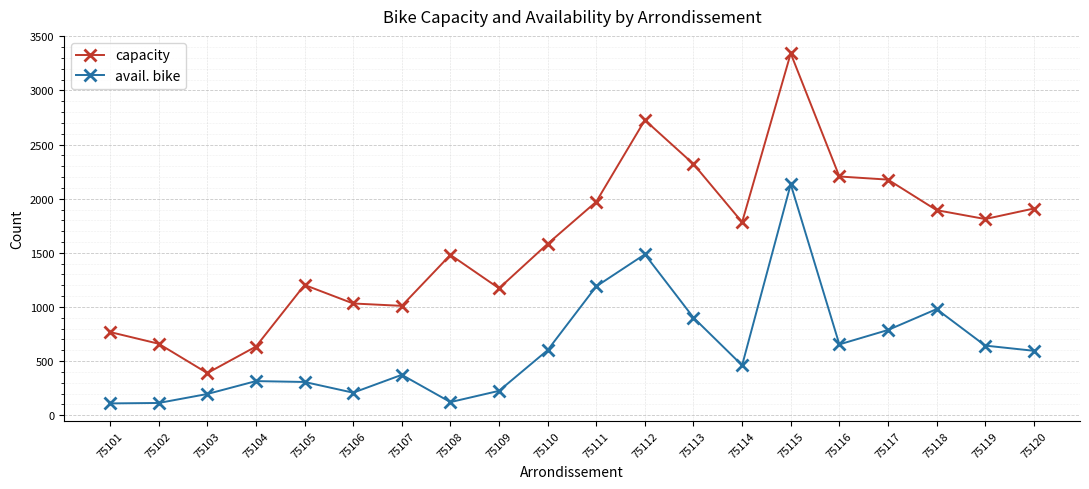

What is the smallest value displayed?

109